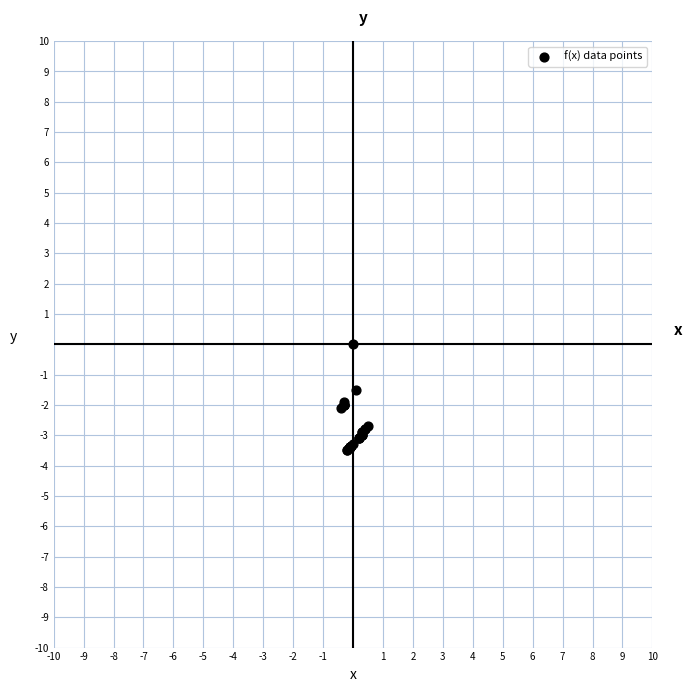

What Y value in the scatter plot is closest to -1?

-1.5